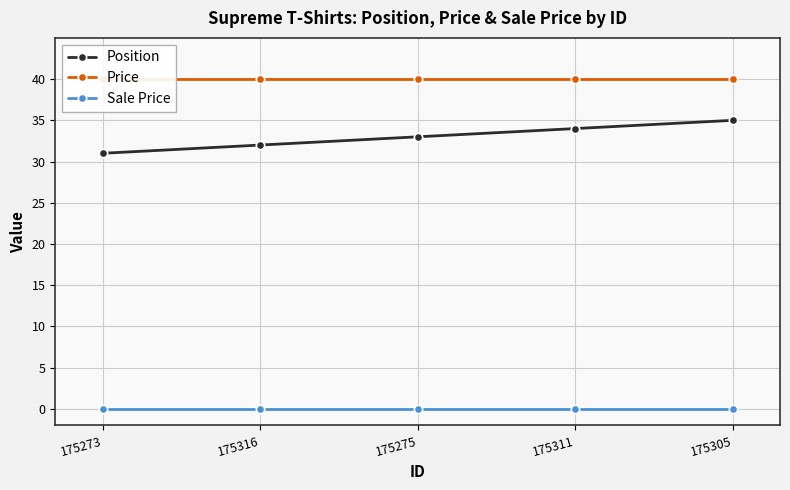

Which has a higher value, 175275 or 175305?

175305